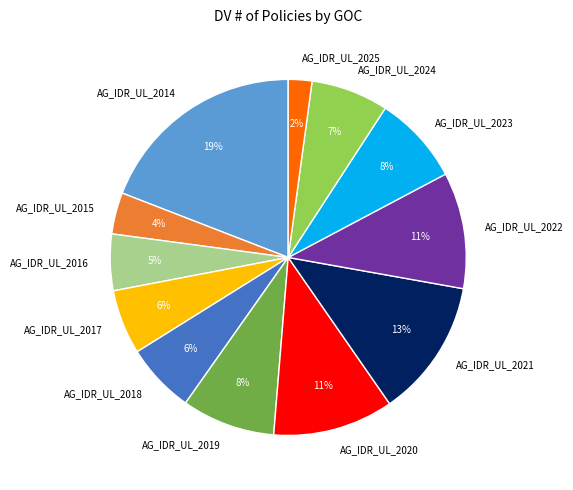

What percentage is the AG_IDR_UL_2025 slice, to the nearest percent?

2%